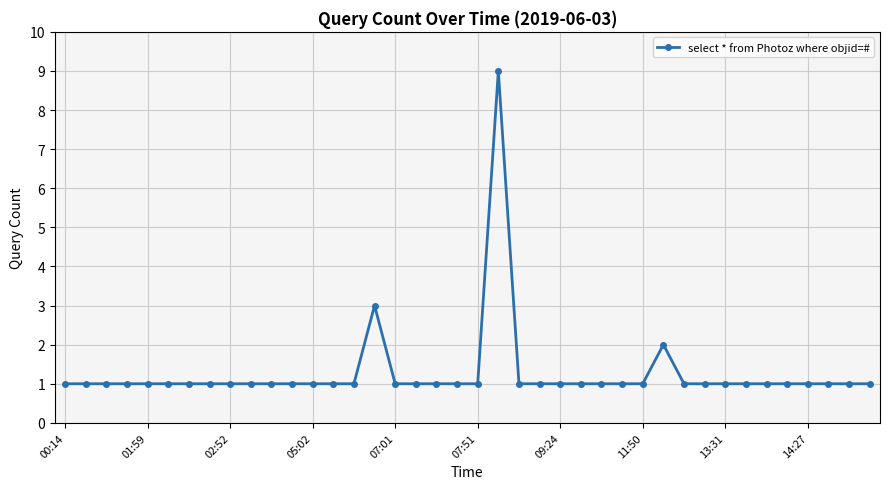

What is the difference between the maximum and second lowest values?

8